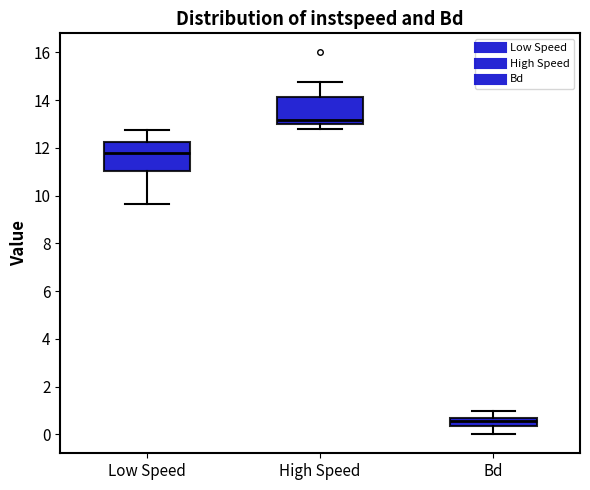

Reading left to right, read every box against the y-axis: the position of its median line, the range the box covers, and the ends of its whiskers. The values are not printed on the chart, so give them approximately, as read against the axis.

Low Speed: median 11.8, box 11.0 to 12.2, whiskers 9.6 to 12.8
High Speed: median 13.2, box 13.0 to 14.2, whiskers 12.8 to 14.8
Bd: median 0.6, box 0.4 to 0.8, whiskers 0.0 to 1.0